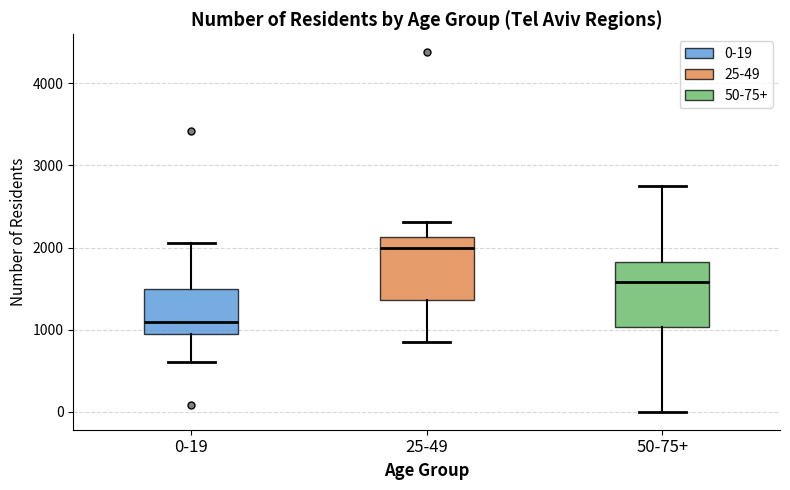

Reading left to right, transcribe this box plot: for each box, give where its median line is, the range the box spans, and where its two whiskers end, as read against the y-axis. The values are not printed on the chart, so give them approximately, as read against the axis.

0-19: median 1100, box 1000 to 1500, whiskers 600 to 2100
25-49: median 2000, box 1400 to 2100, whiskers 900 to 2300
50-75+: median 1600, box 1000 to 1800, whiskers 0 to 2800